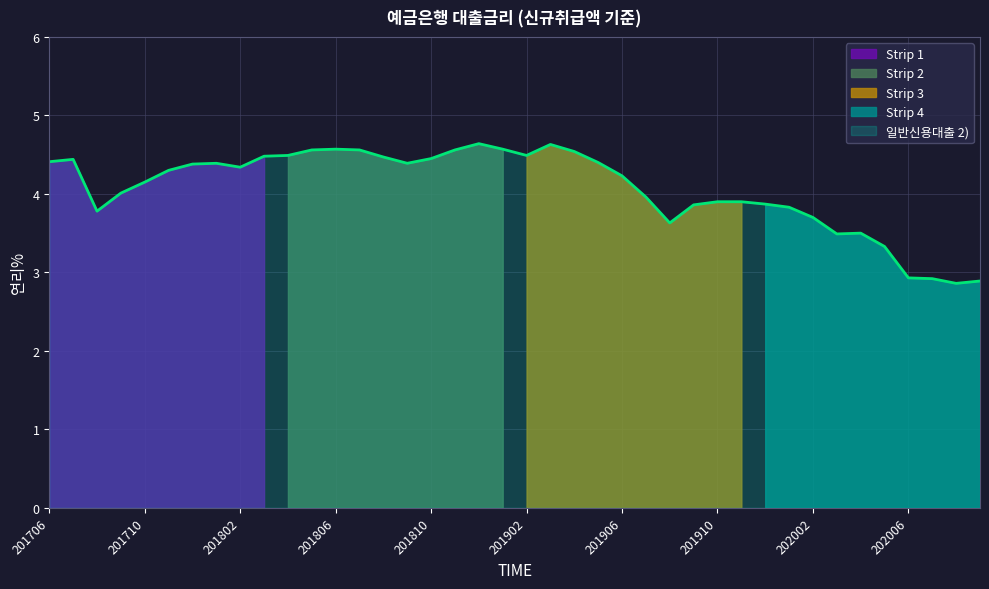

List the labels in order of value, smallest first.

202008, 202009, 202007, 202006, 202005, 202003, 202004, 201908, 202002, 201708, 202001, 201909, 201912, 201910, 201911, 201907, 201709, 201710, 201906, 201711, 201802, 201712, 201801, 201809, 201905, 201706, 201707, 201810, 201808, 201803, 201804, 201902, 201904, 201805, 201807, 201811, 201806, 201901, 201903, 201812